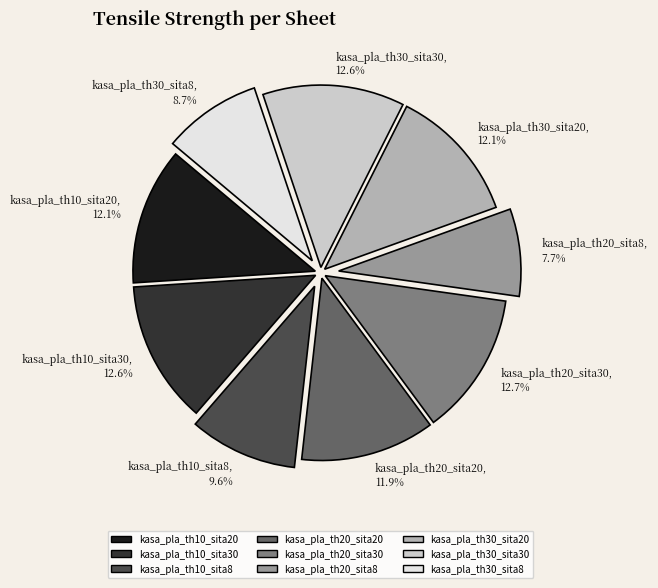

Is the sum of kasa_pla_th20_sita20 and kasa_pla_th30_sita8 greater than half?

No